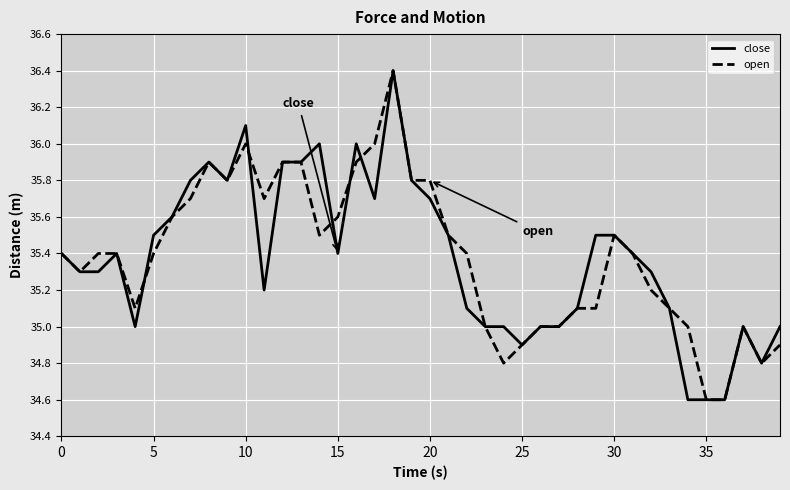

What is the minimum value for close?

34.6